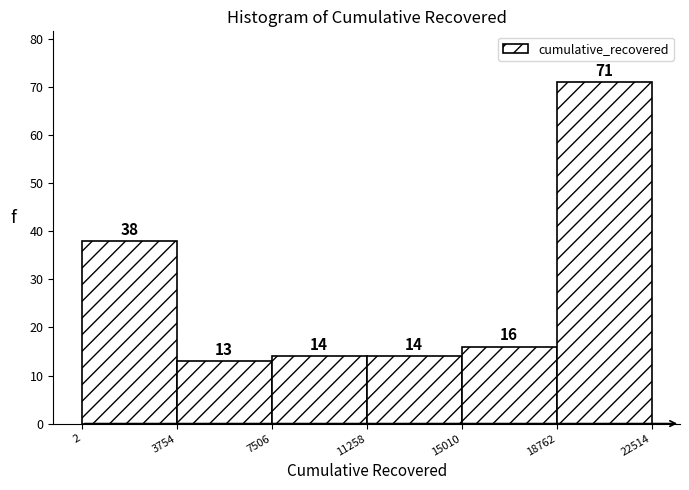

What is the height of the bar covering 11258 to 15010 on the x-axis?

14